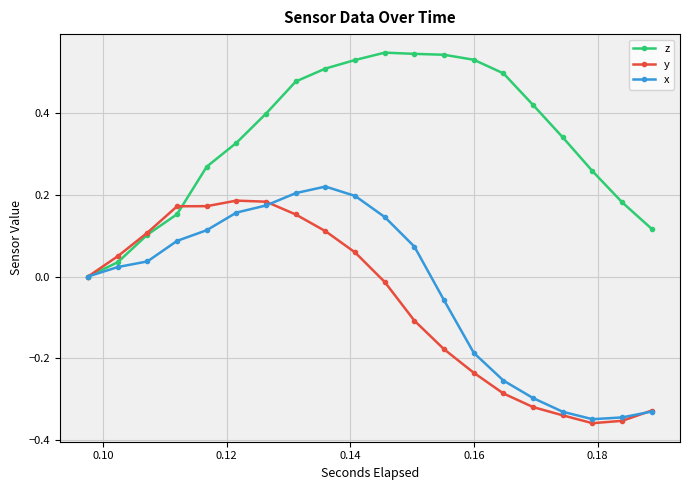

Which series has the largest total across all categories?

z